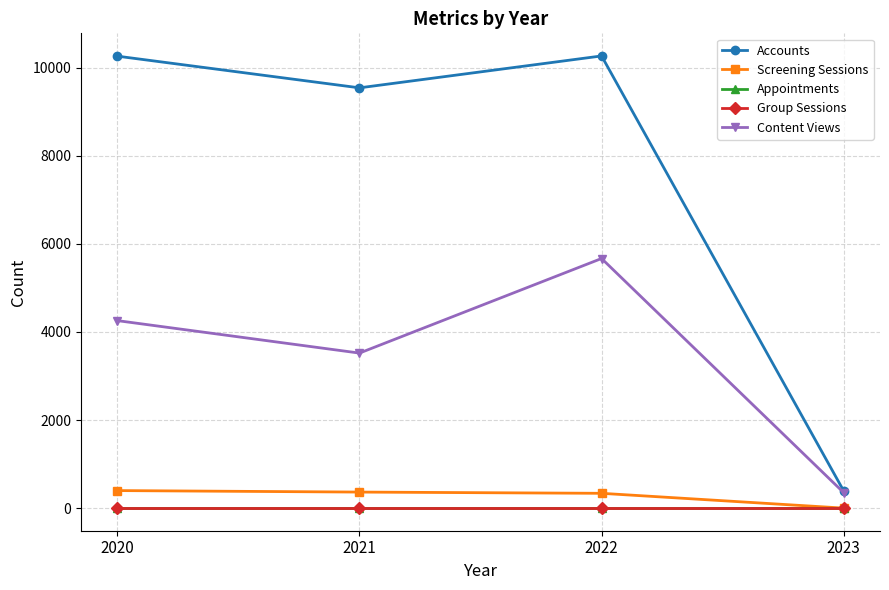

What is the difference between the maximum and second lowest values in the Screening Sessions series?

62